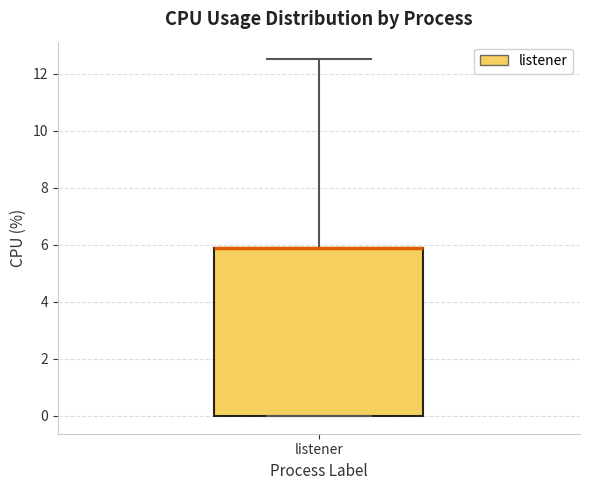

Read this box plot against the y-axis: the position of the median line, the range covered by the box, and the ends of both whiskers. The values are not printed on the chart, so give them approximately, as read against the axis.

median 6.0 (drawn on the box's upper edge), box 0.0 to 6.0, whiskers 0.0 to 12.6